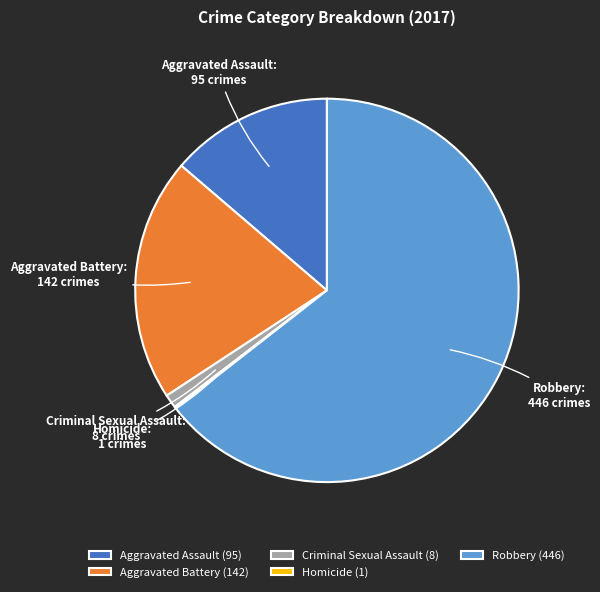

Which slice is the largest?

Robbery